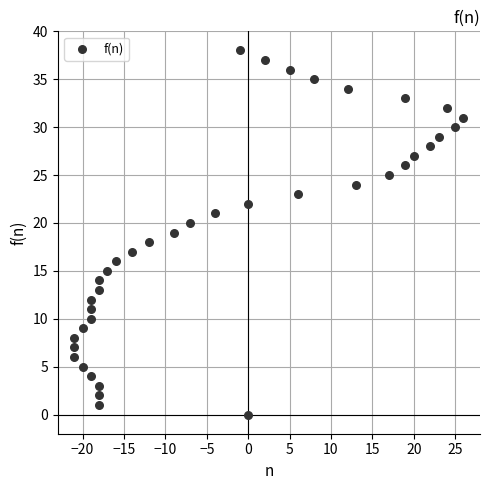

What is the range of X values (max minus min)?

47